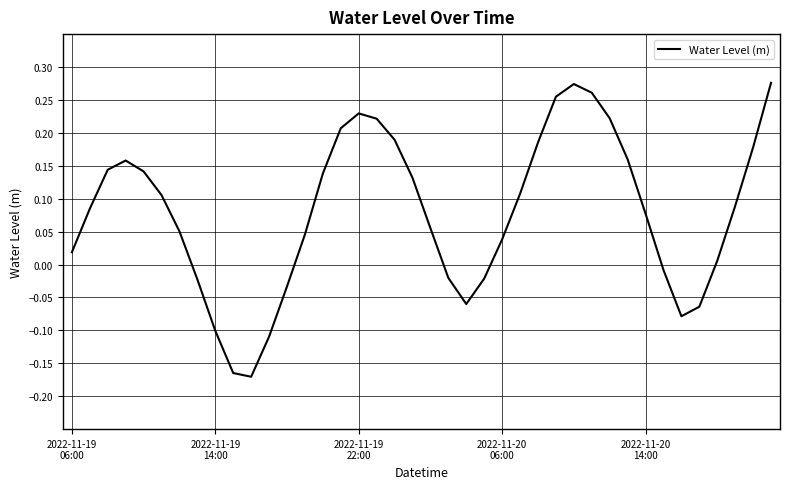

How many lines are shown in the chart?

1